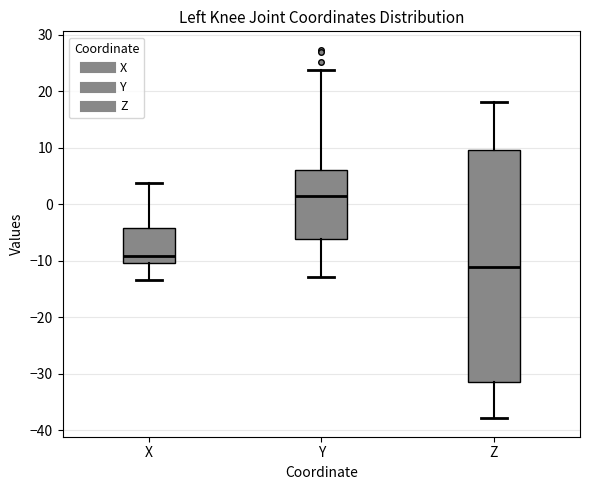

Where does the median line of the box for Z sit on the y-axis? The values are not printed on the chart, so give them approximately, as read against the axis.

-11